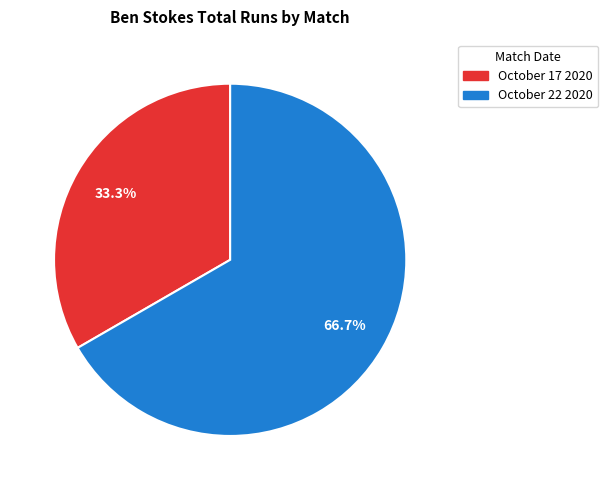

To the nearest percent, what is the average slice percentage?

50%